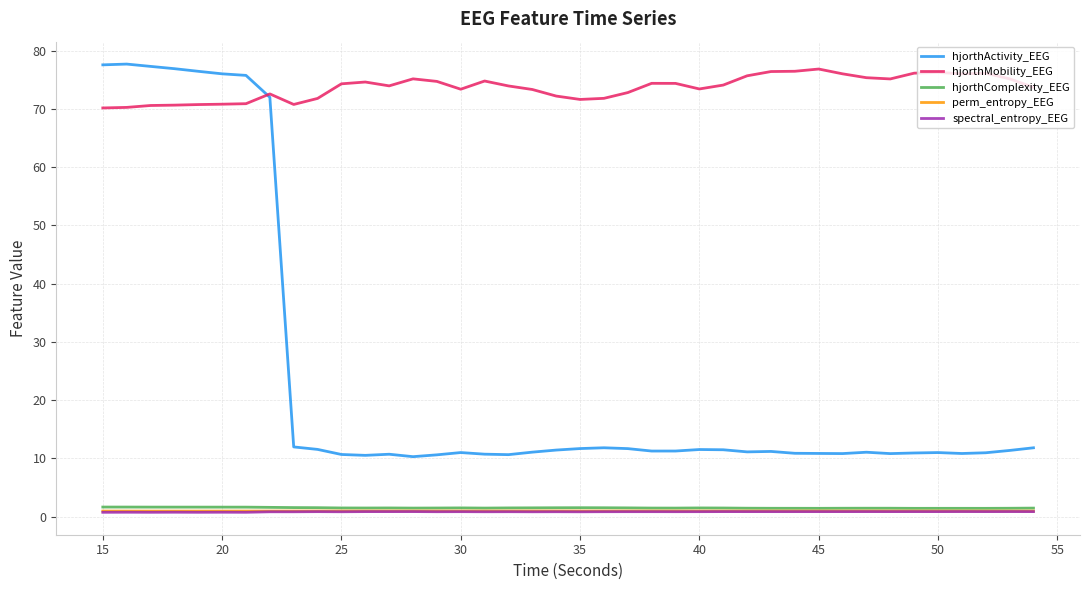

Which series has the largest range (max minus min)?

hjorthActivity_EEG